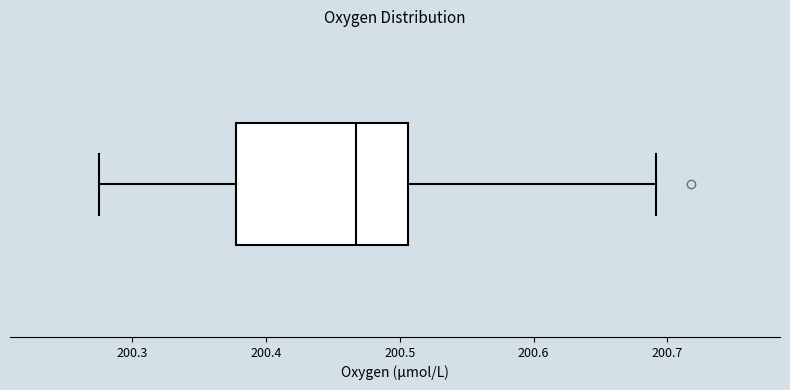

Transcribe this box plot: give where the median line is, the range the box spans, and where the two whiskers end, as read against the x-axis. The values are not printed on the chart, so give them approximately, as read against the axis.

median 200.47, box 200.38 to 200.51, whiskers 200.27 to 200.69